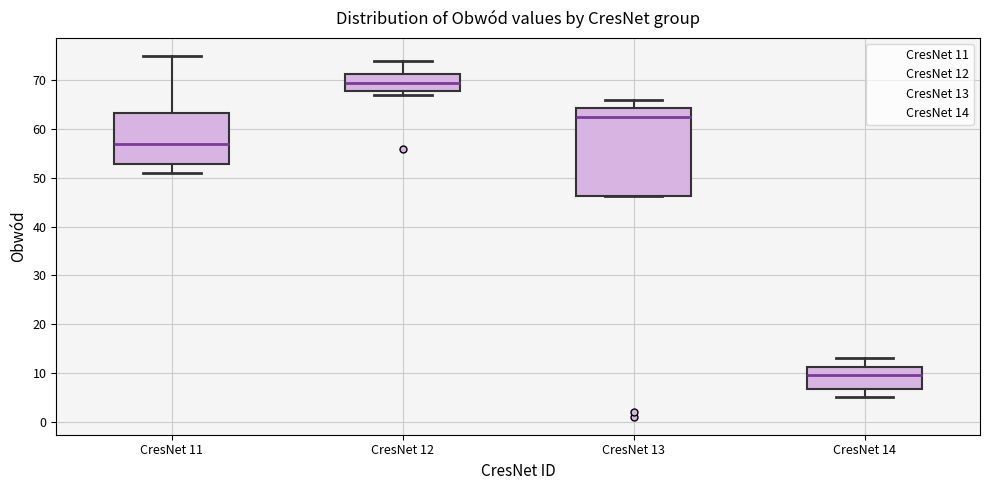

Reading left to right, read every box against the y-axis: the position of its median line, the range the box covers, and the ends of its whiskers. The values are not printed on the chart, so give them approximately, as read against the axis.

CresNet 11: median 57, box 53 to 63, whiskers 51 to 75
CresNet 12: median 70, box 68 to 71, whiskers 67 to 74
CresNet 13: median 63, box 46 to 64, whiskers 46 to 66
CresNet 14: median 10, box 7 to 11, whiskers 5 to 13